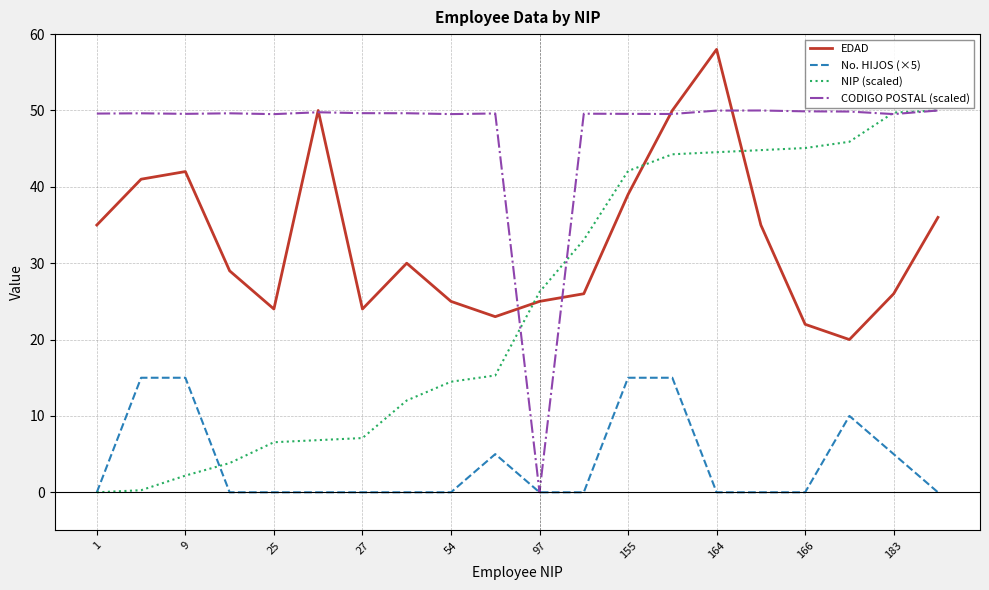

What is the maximum value for NIP (scaled)?

50.0